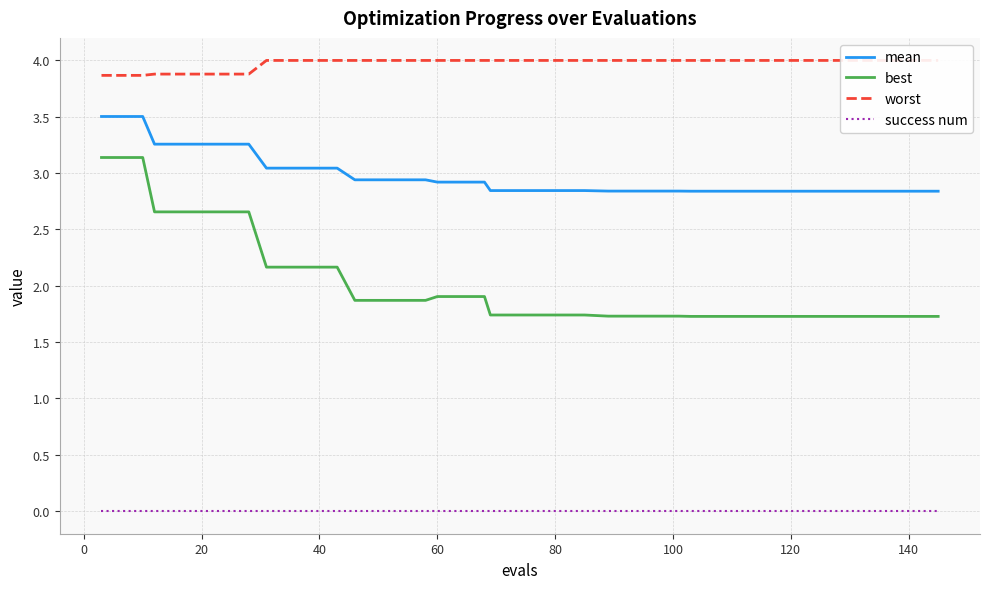

True or false: success num and worst cross at least once.

False